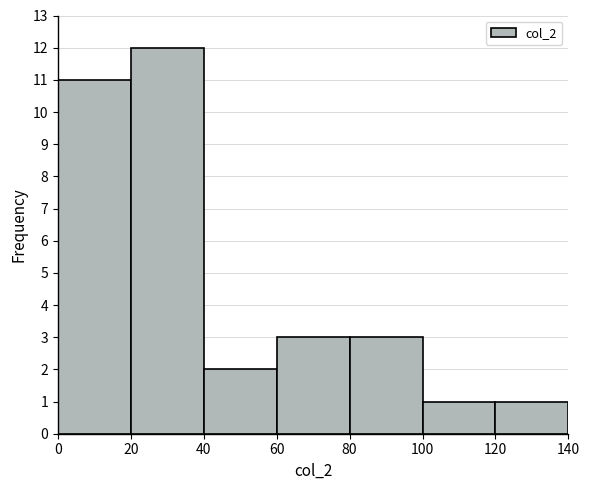

Reading left to right, list every bar in this chart as the range it spans on the x-axis followed by its height. The values are not printed on the chart, so give them approximately, as read against the axis.

0 to 20: 11
20 to 40: 12
40 to 60: 2
60 to 80: 3
80 to 100: 3
100 to 120: 1
120 to 140: 1